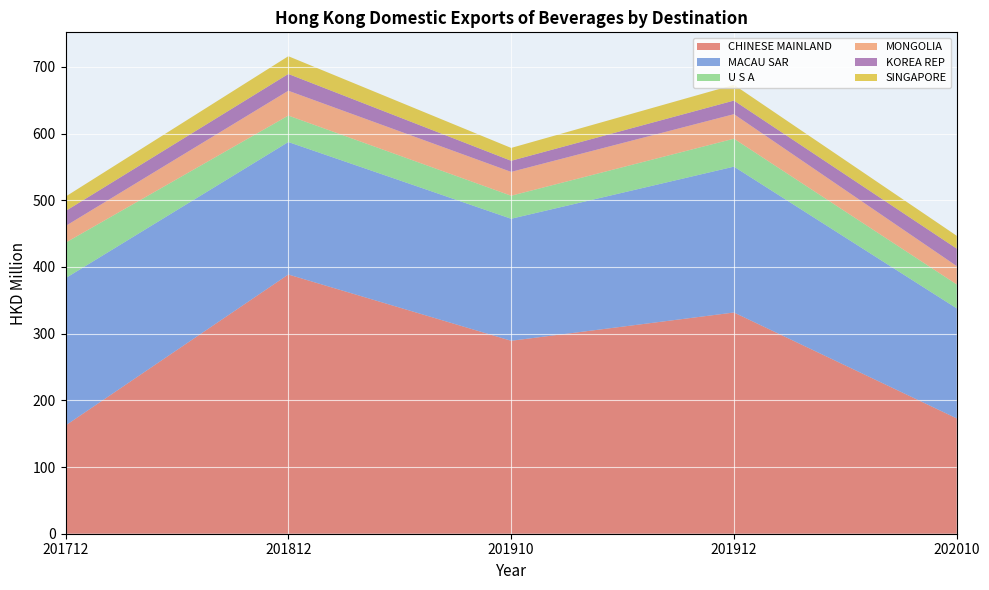

Reading right to left, list all the values displayed in this chart.

CHINESE MAINLAND: 202010=172.9	201912=331.8	201910=289.4	201812=388.7	201712=162.3
MACAU SAR: 202010=165.0	201912=218.7	201910=183.0	201812=198.7	201712=220.9
U S A: 202010=35.9	201912=41.9	201910=34.6	201812=39.7	201712=53.2
MONGOLIA: 202010=27.5	201912=36.8	201910=35.7	201812=37.2	201712=25.0
KOREA REP: 202010=26.2	201912=20.4	201910=16.7	201812=25.2	201712=22.4
SINGAPORE: 202010=19.3	201912=23.6	201910=19.3	201812=26.6	201712=21.6